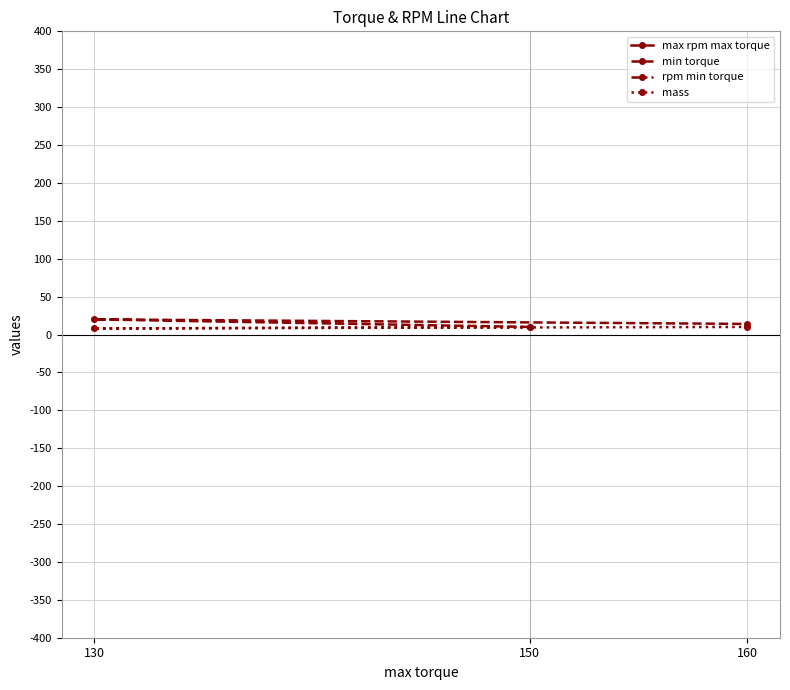

What is the maximum value for min torque?

20